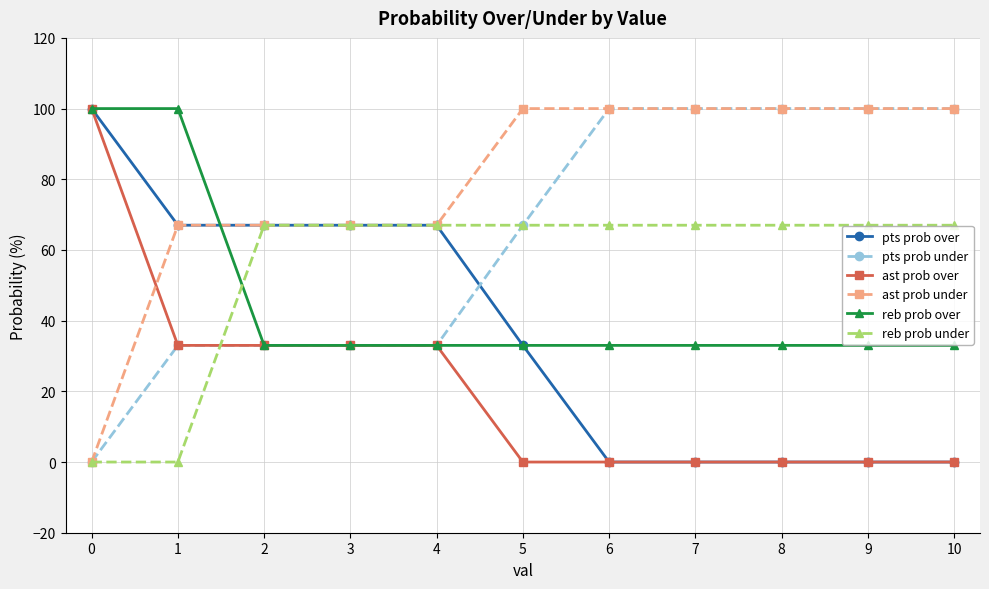

What is the value of the ast prob over point at the 4th from the left?

33